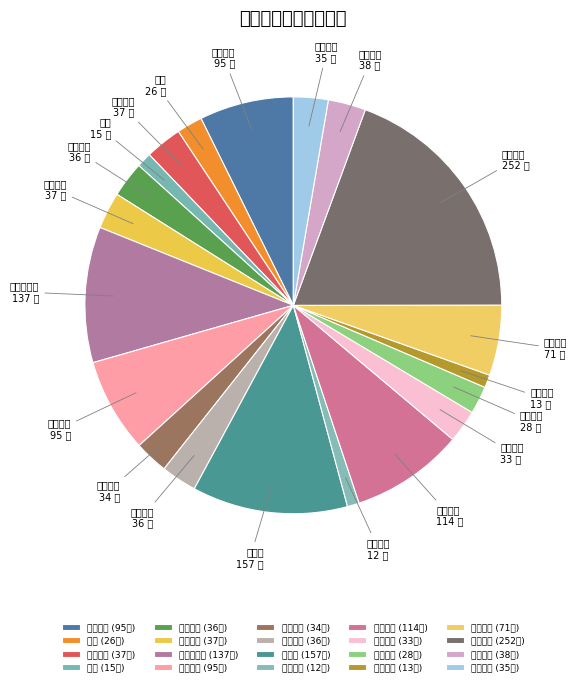

Is there any slice that represents more than half of the pie?

No